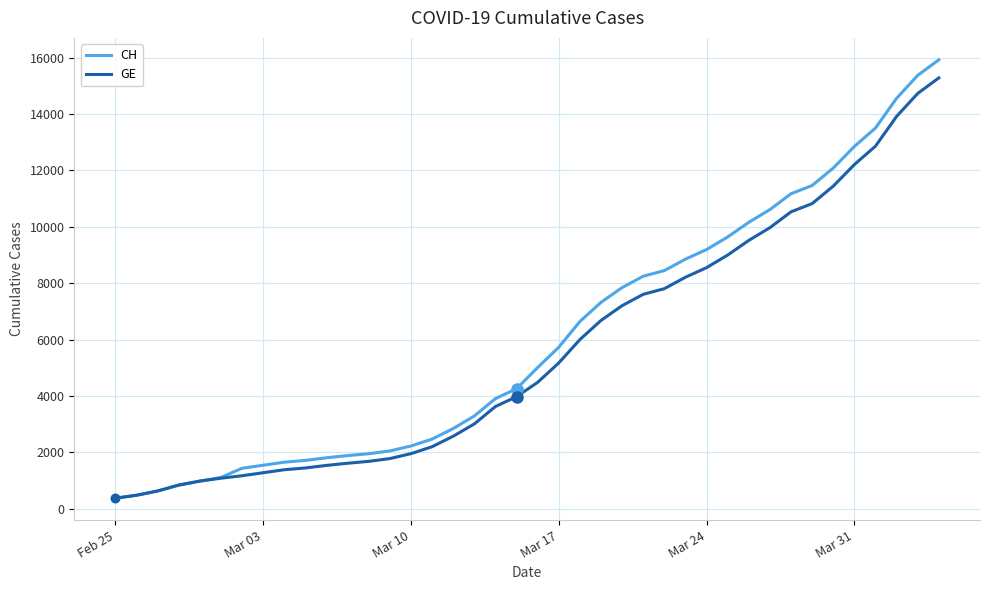

What is the sum of all GE values?

225656